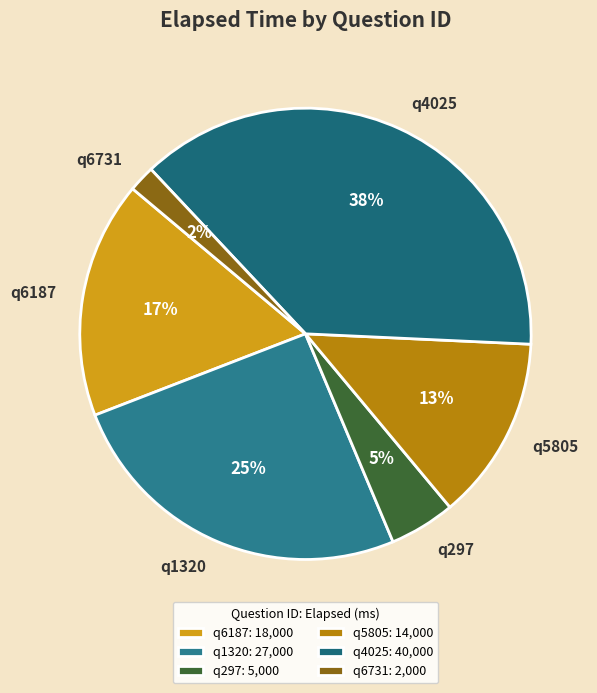

Which has a higher value, q4025 or q6187?

q4025